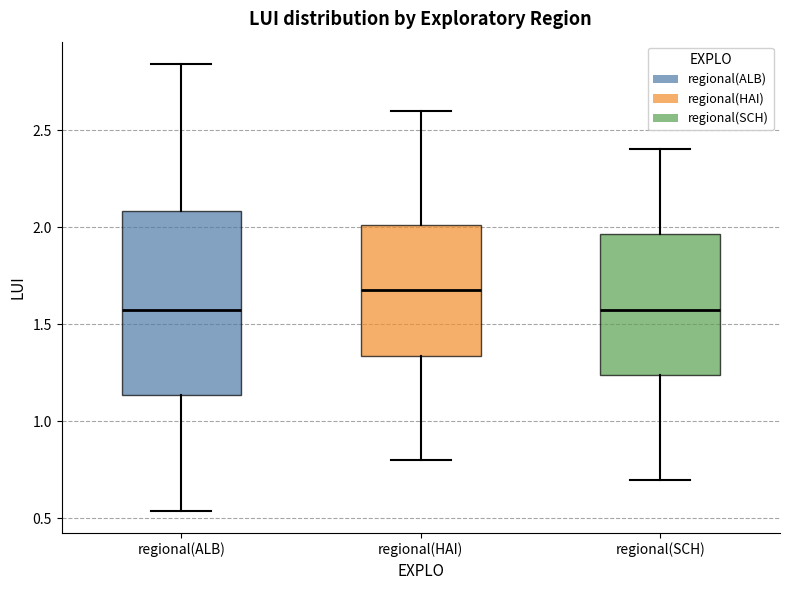

Reading left to right, transcribe this box plot: for each box, give where its median line is, the range the box spans, and where its two whiskers end, as read against the y-axis. The values are not printed on the chart, so give them approximately, as read against the axis.

regional(ALB): median 1.60, box 1.15 to 2.10, whiskers 0.55 to 2.85
regional(HAI): median 1.70, box 1.35 to 2.00, whiskers 0.80 to 2.60
regional(SCH): median 1.60, box 1.25 to 1.95, whiskers 0.70 to 2.40